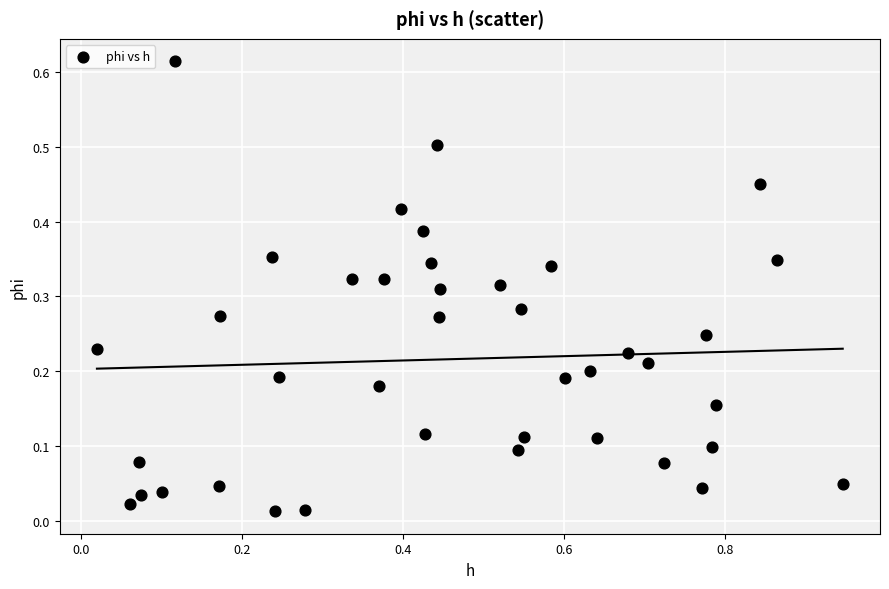

What is the range of X values (max minus min)?

0.9